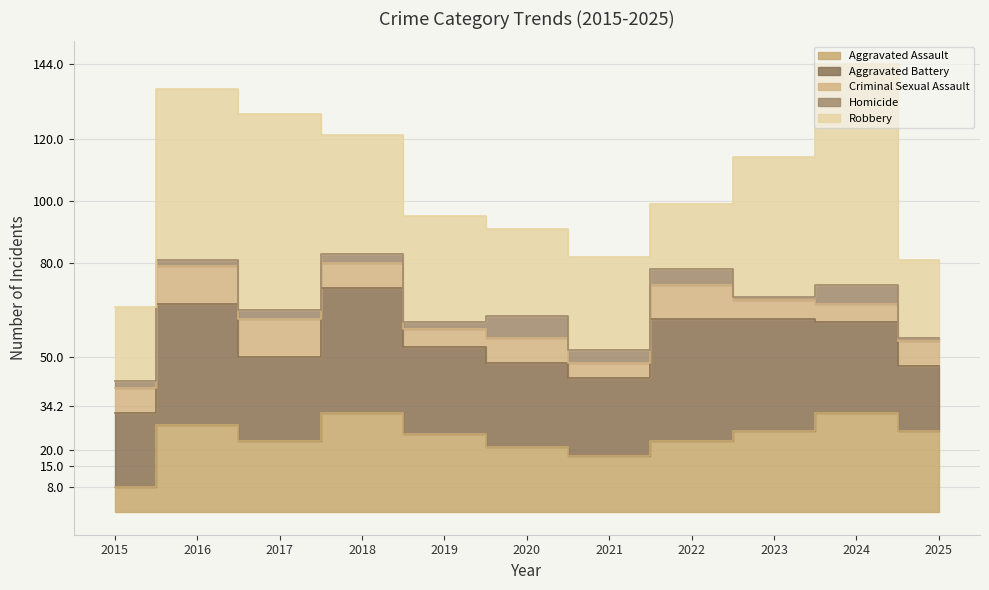

At which label does Robbery reach its minimum?

2022